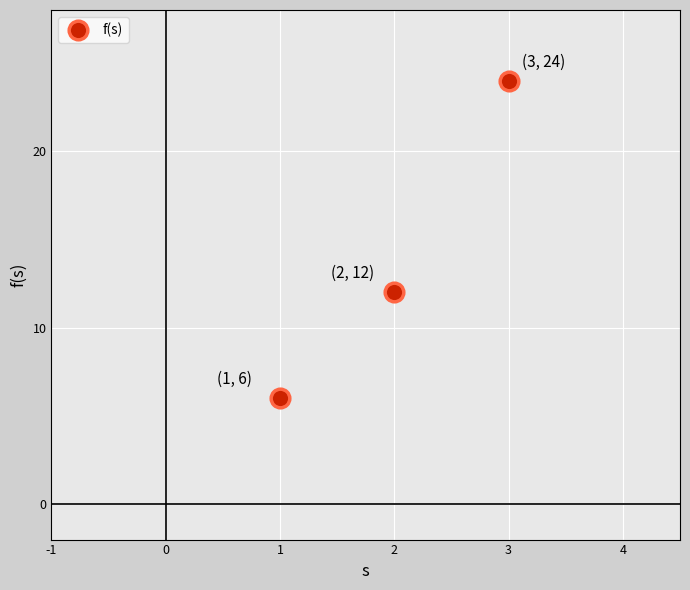

What is the range of Y values (max minus min)?

18